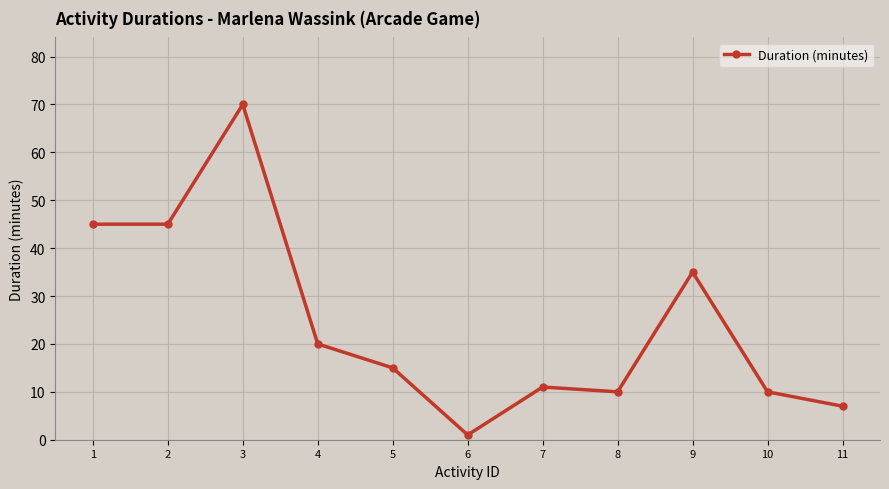

Is this an area chart (filled region under the line)?

No